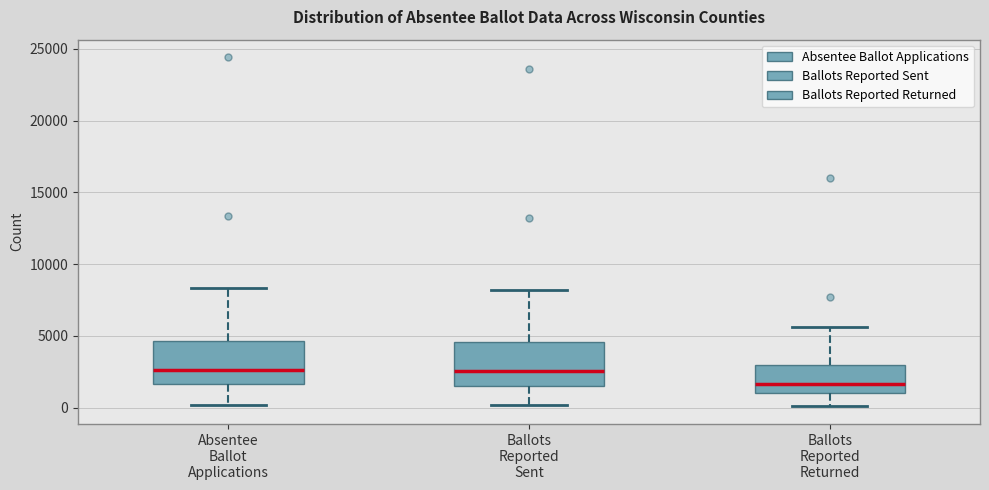

Where is the upper edge of the box for Ballots Reported Sent on the y-axis? The values are not printed on the chart, so give them approximately, as read against the axis.

4500